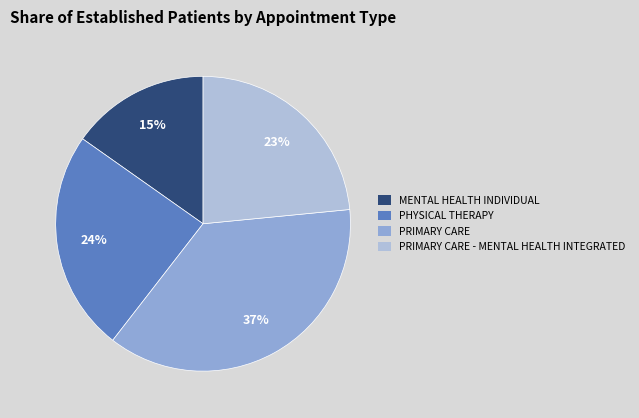

To the nearest percent, what is the difference between the PRIMARY CARE - MENTAL HEALTH INTEGRATED and PRIMARY CARE slice percentages?

14%